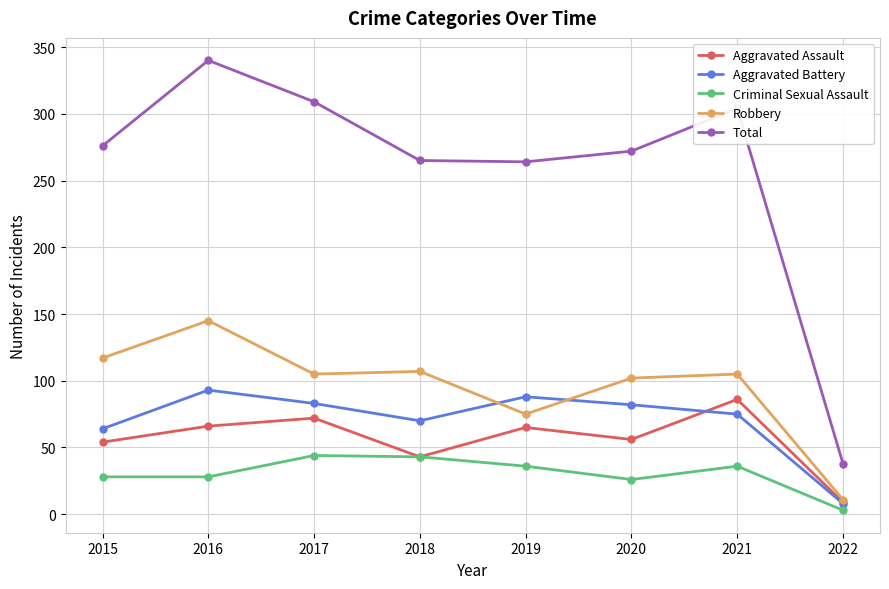

True or false: Total has more than 0 points higher than both neighbors.

True